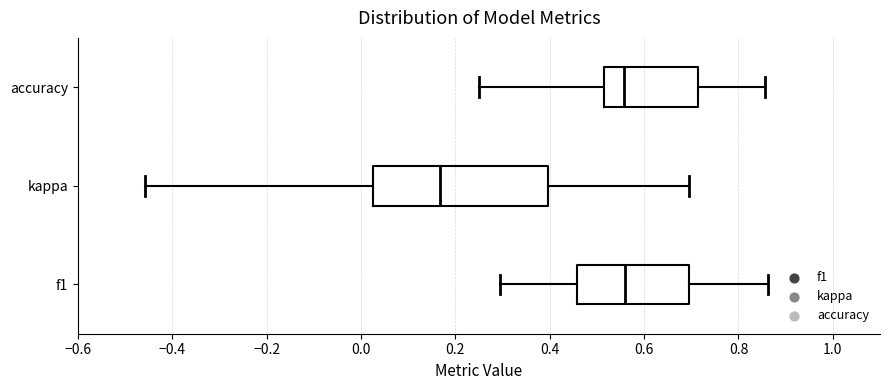

Reading bottom to top, transcribe this box plot: for each box, give where its median line is, the range the box spans, and where its two whiskers end, as read against the x-axis. The values are not printed on the chart, so give them approximately, as read against the axis.

f1: median 0.56, box 0.46 to 0.70, whiskers 0.30 to 0.86
kappa: median 0.16, box 0.02 to 0.40, whiskers -0.46 to 0.70
accuracy: median 0.56, box 0.52 to 0.72, whiskers 0.26 to 0.86